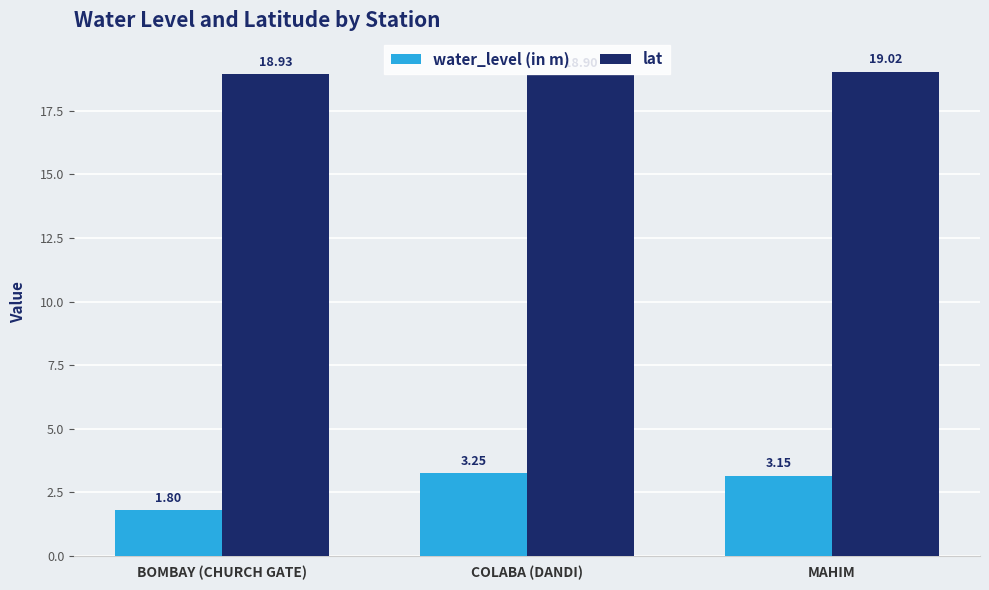

How many bars are there in total?

6